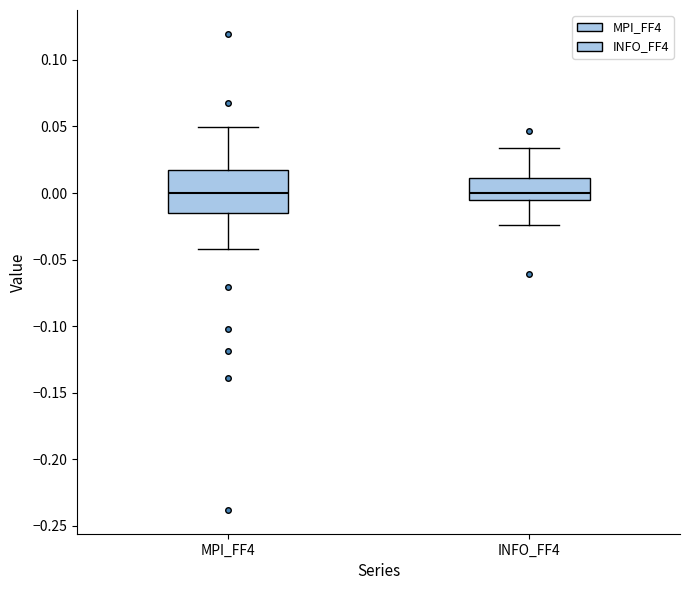

Reading left to right, transcribe this box plot: for each box, give where its median line is, the range the box spans, and where its two whiskers end, as read against the y-axis. The values are not printed on the chart, so give them approximately, as read against the axis.

MPI_FF4: median 0.000, box -0.015 to 0.015, whiskers -0.040 to 0.050
INFO_FF4: median 0.000, box -0.005 to 0.010, whiskers -0.025 to 0.035